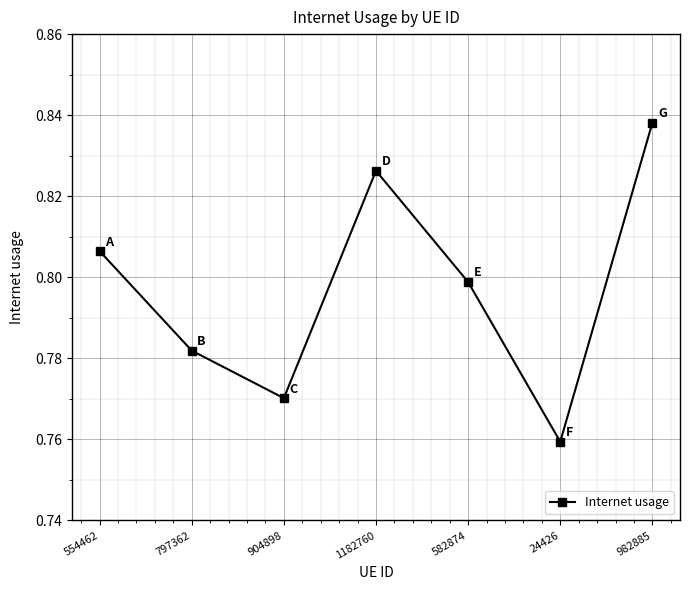

List the labels in order of value, smallest first.

24426, 904898, 797362, 582874, 554462, 1182760, 982885